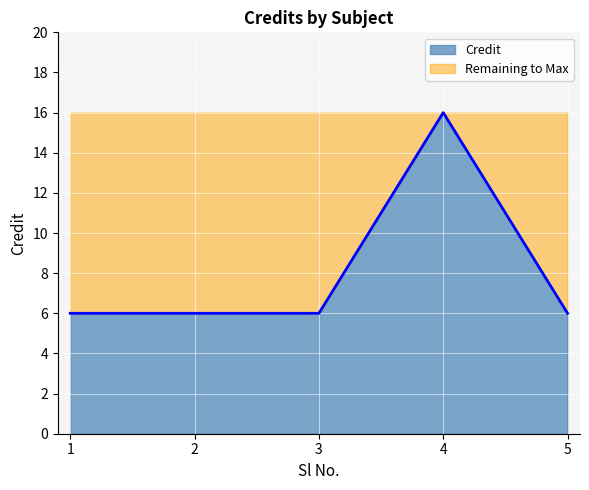

How many lines are shown in the chart?

1